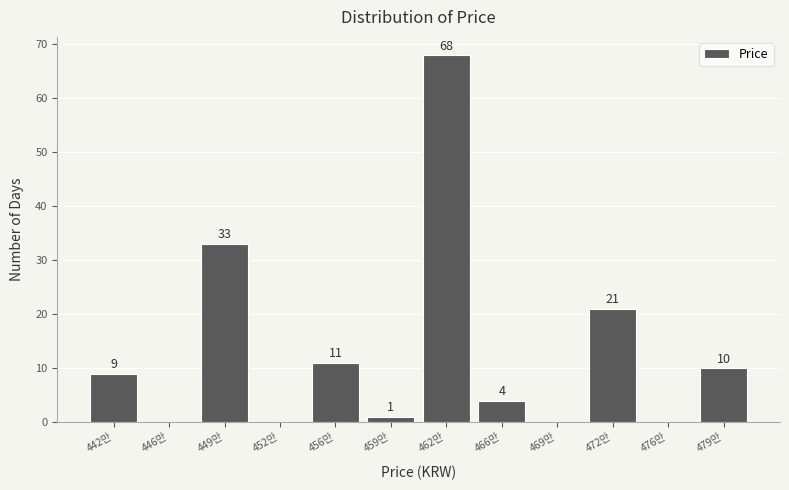

Reading right to left, list all the values displayed in this chart.

479만=10	476만=0	472만=21	469만=0	466만=4	462만=68	459만=1	456만=11	452만=0	449만=33	446만=0	442만=9